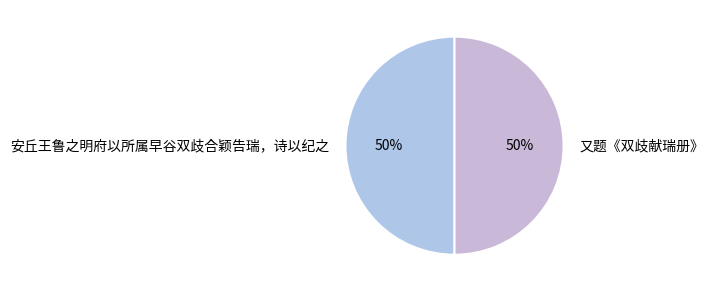

The 安丘王鲁之明府以所属早谷双歧合颖告瑞，诗以纪之 slice represents 38% of the pie. True or false?

False